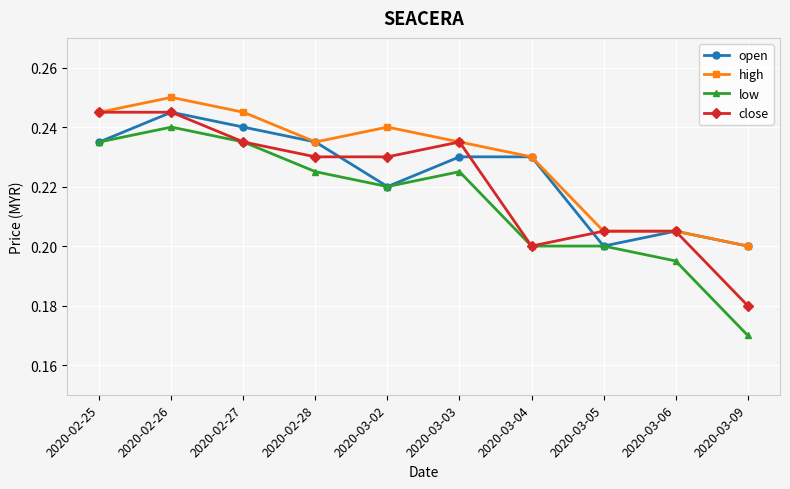

At which category is the sum across all series the highest?

2020-02-26